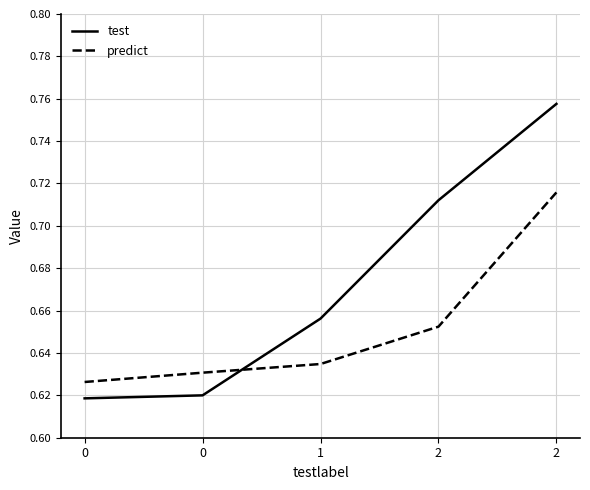

Between 2 and 0, which is larger?

2